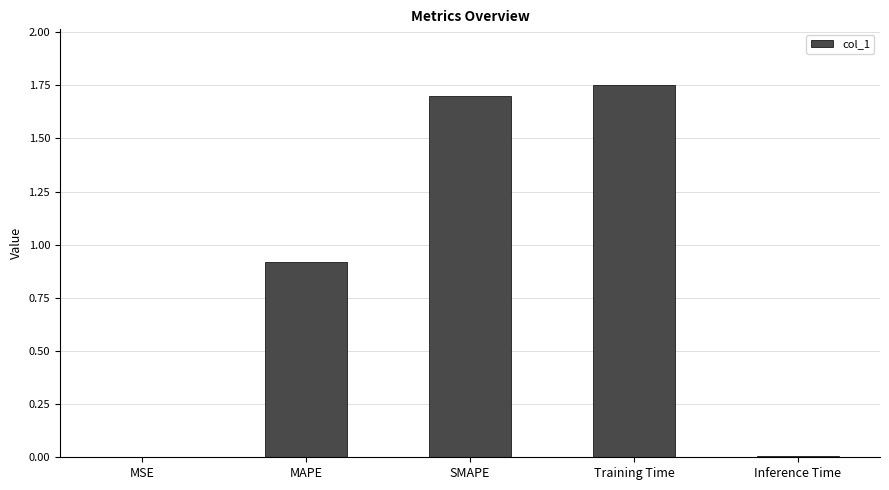

What is the sum of all values?

4.4